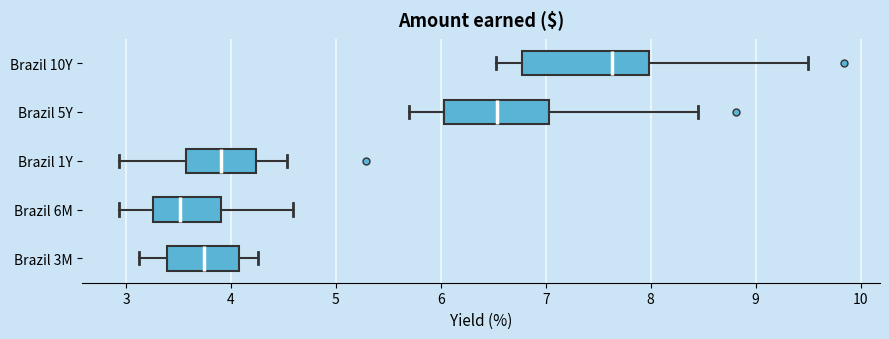

Reading bottom to top, read every box against the x-axis: the position of its median line, the range the box covers, and the ends of its whiskers. The values are not printed on the chart, so give them approximately, as read against the axis.

Brazil 3M: median 3.7, box 3.4 to 4.1, whiskers 3.1 to 4.3
Brazil 6M: median 3.5, box 3.3 to 3.9, whiskers 2.9 to 4.6
Brazil 1Y: median 3.9, box 3.6 to 4.2, whiskers 2.9 to 4.5
Brazil 5Y: median 6.5, box 6.0 to 7.0, whiskers 5.7 to 8.5
Brazil 10Y: median 7.6, box 6.8 to 8.0, whiskers 6.5 to 9.5